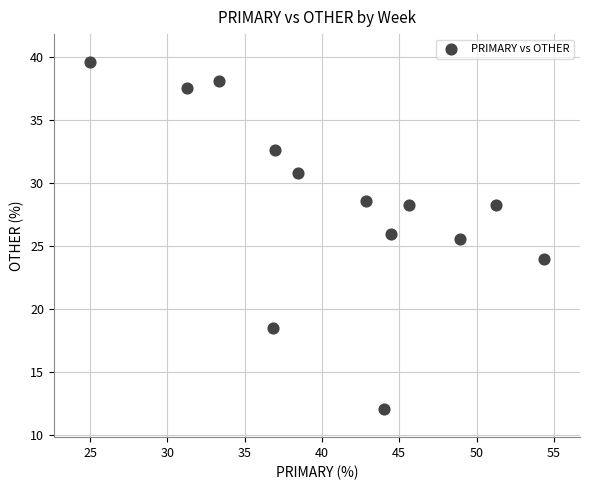

What Y value in the scatter plot is closest to 25?

25.5